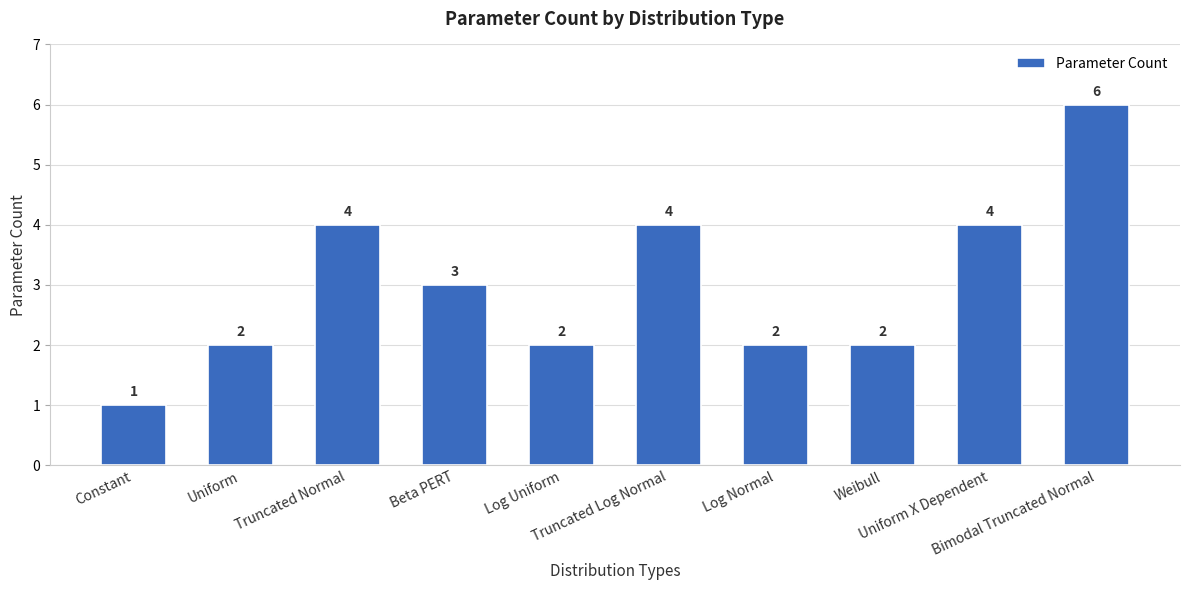

Which has a higher value, Beta PERT or Truncated Normal?

Truncated Normal